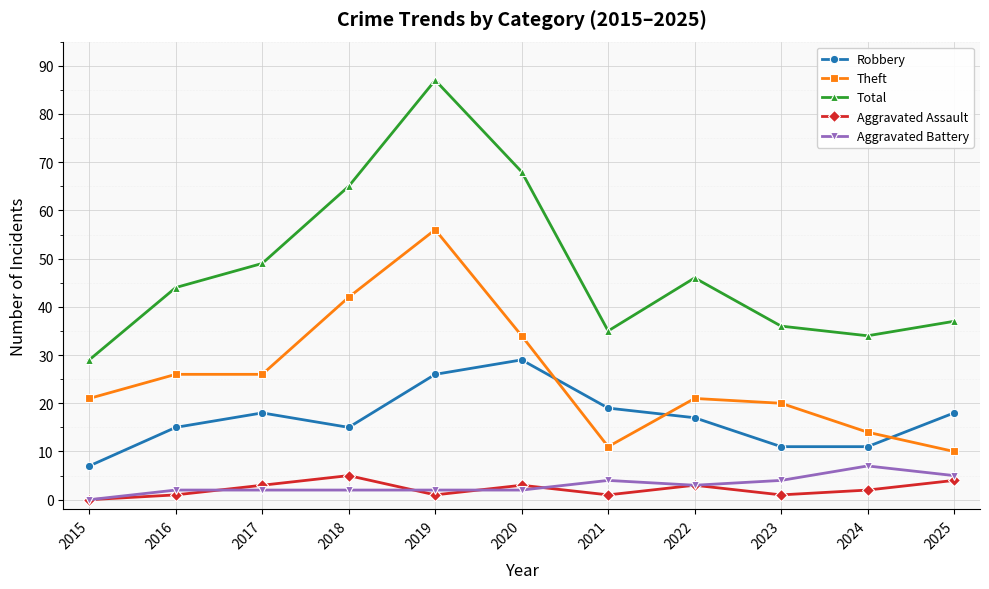

What is the spread (max minus min) of values at 2022?

43